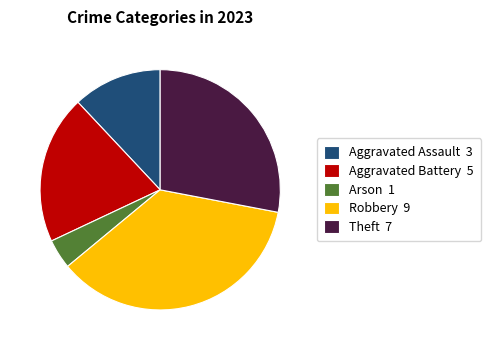

Approximately how many times larger is the value at Theft 7 compared to Robbery 9?

0.8